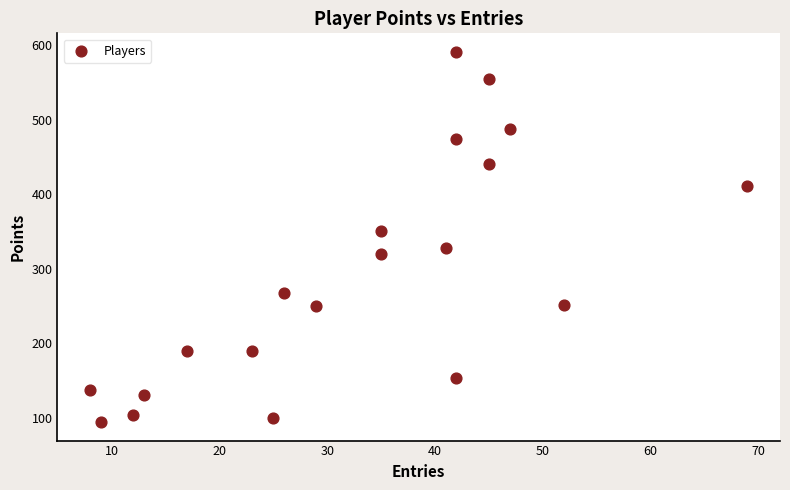

What is the range of Y values (max minus min)?

497